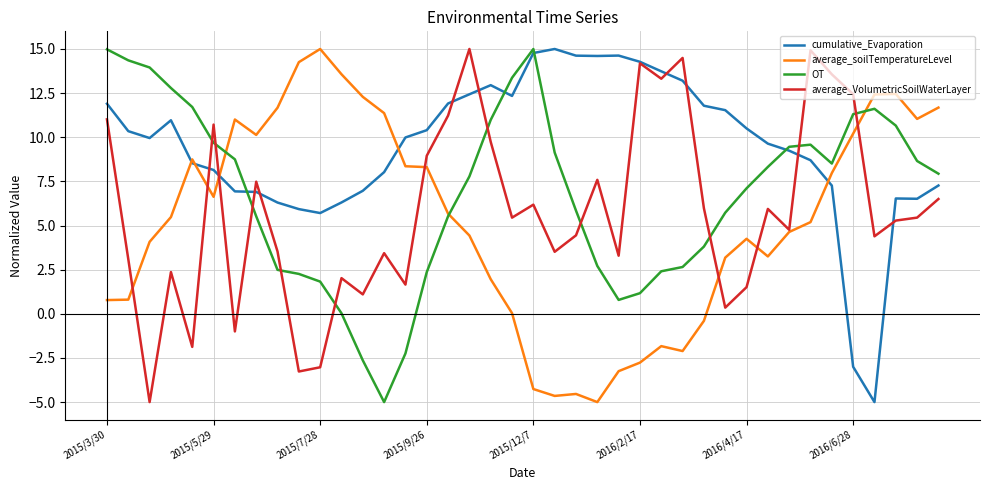

How many negative values does the cumulative_Evaporation series have?

2